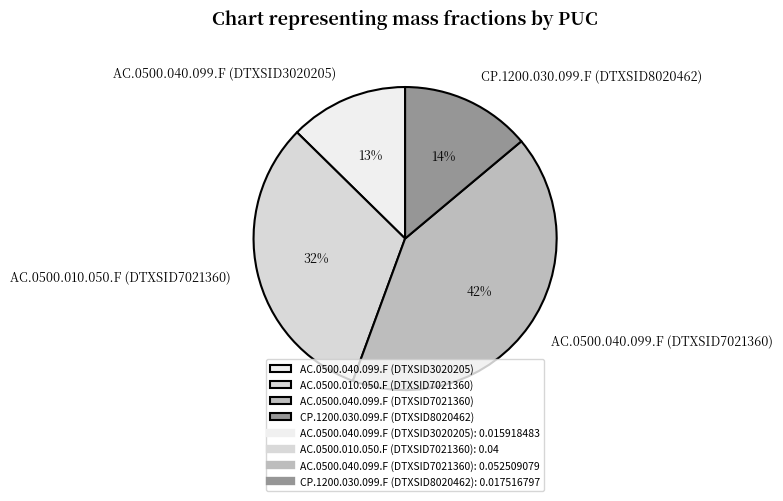

How many slices are in this pie chart?

4